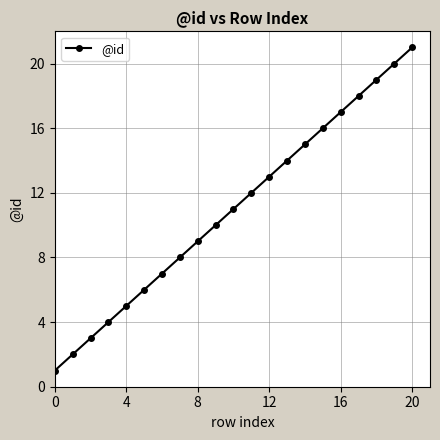

What is the maximum value shown in the chart?

21